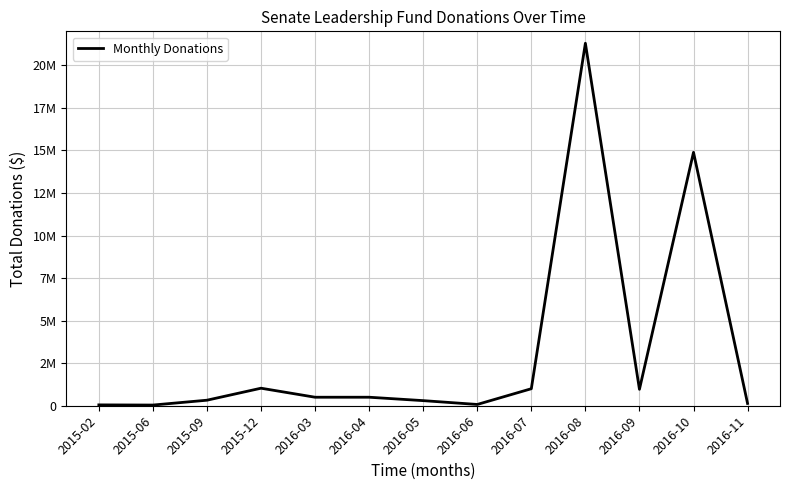

Does the chart have visible grid lines?

Yes